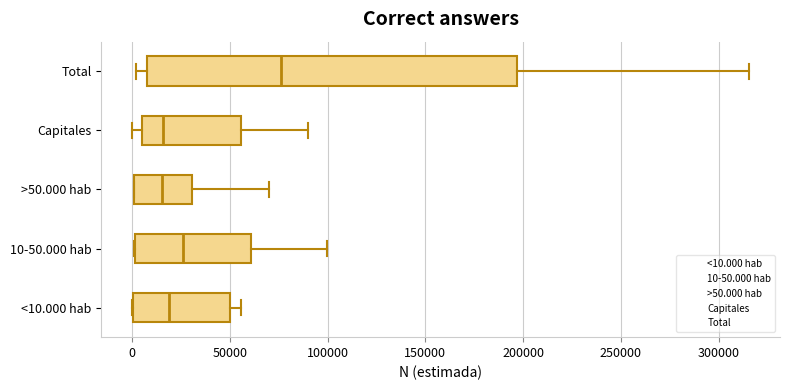

Reading bottom to top, read every box against the x-axis: the position of its median line, the range the box covers, and the ends of its whiskers. The values are not printed on the chart, so give them approximately, as read against the axis.

<10.000 hab: median 20000, box 0 to 50000, whiskers 0 to 55000
10-50.000 hab: median 25000, box 0 to 60000, whiskers 0 to 100000
>50.000 hab: median 15000, box 0 to 30000, whiskers 0 to 70000
Capitales: median 15000, box 5000 to 55000, whiskers 0 to 90000
Total: median 75000, box 5000 to 195000, whiskers 0 to 315000